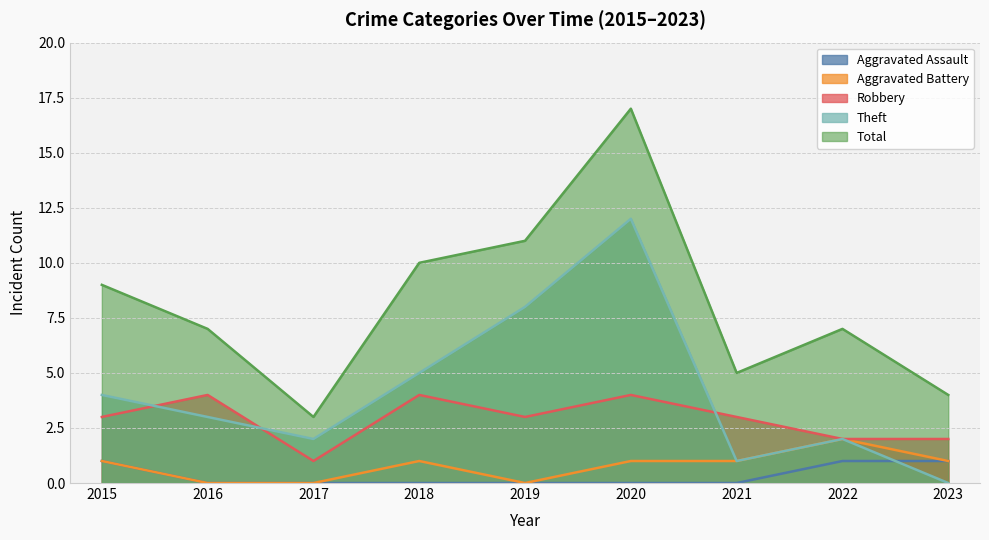

What is the difference between the highest and lowest values at 2016?

7